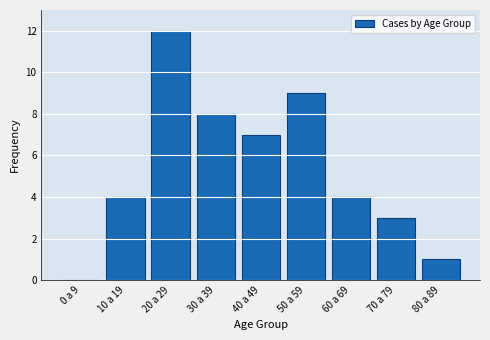

Reading left to right, list all the values displayed in this chart.

0 a 9=0	10 a 19=4	20 a 29=12	30 a 39=8	40 a 49=7	50 a 59=9	60 a 69=4	70 a 79=3	80 a 89=1